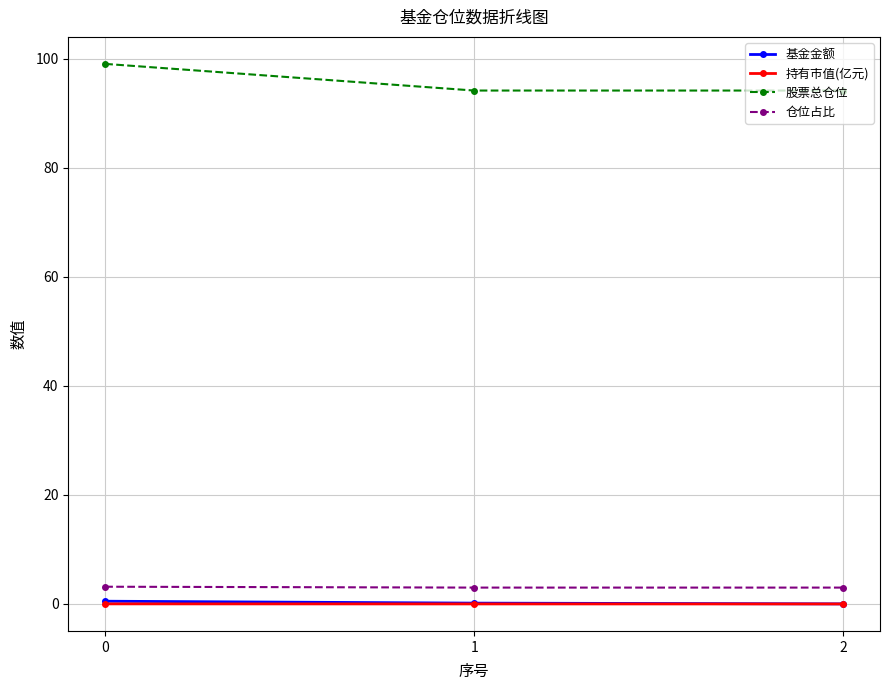

At how many categories does at least one series exceed 50?

3